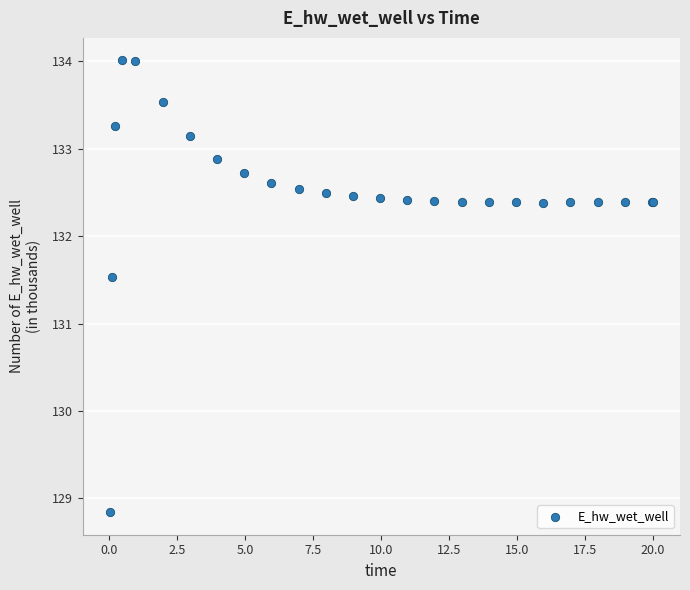

What Y value in the scatter plot is closest to 131?

131.5